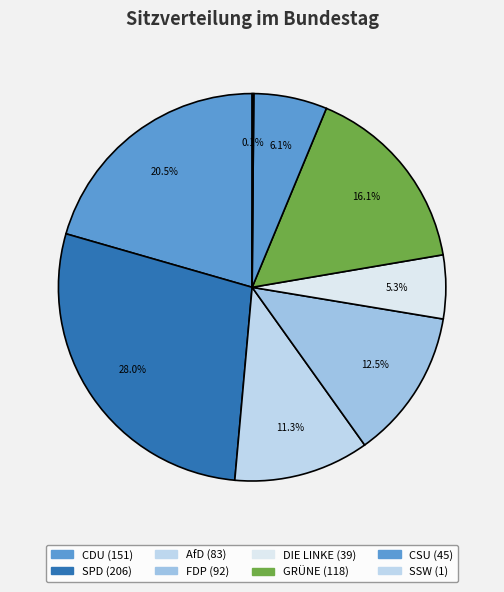

How much of the chart is everything except GRÜNE?

83.9%